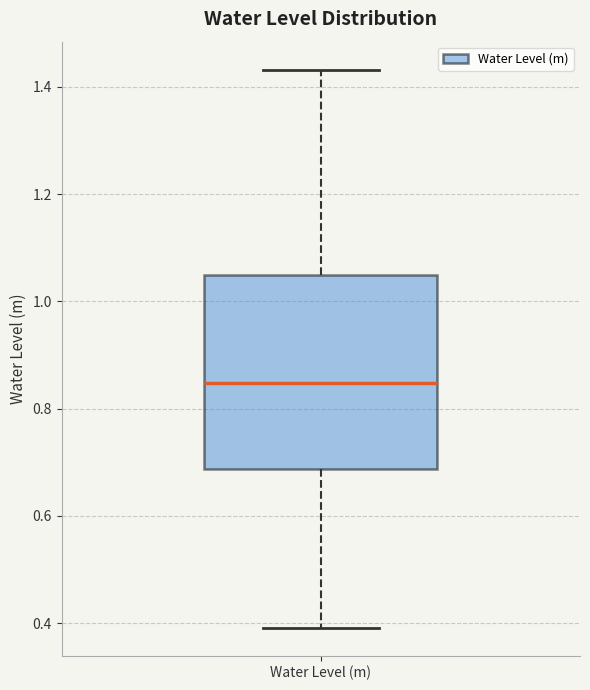

Transcribe this box plot: give where the median line is, the range the box spans, and where the two whiskers end, as read against the y-axis. The values are not printed on the chart, so give them approximately, as read against the axis.

median 0.84, box 0.68 to 1.04, whiskers 0.40 to 1.44